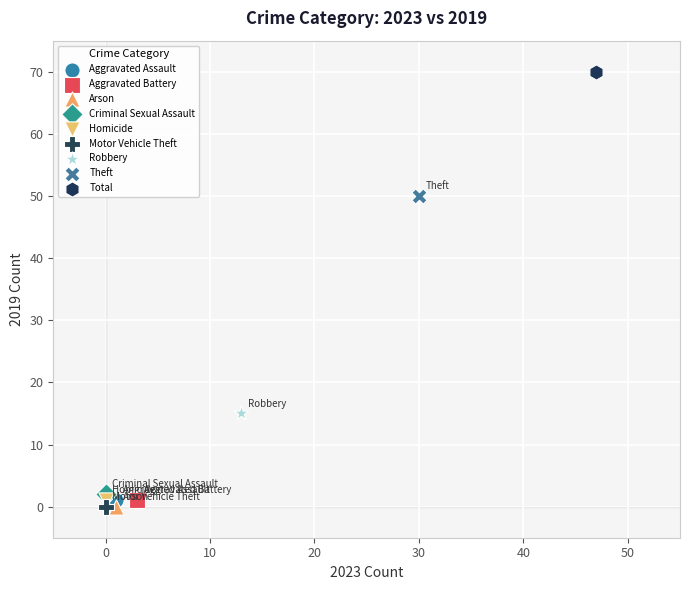

What are all the series names shown in the legend?

Aggravated Assault, Aggravated Battery, Arson, Criminal Sexual Assault, Homicide, Motor Vehicle Theft, Robbery, Theft, Total